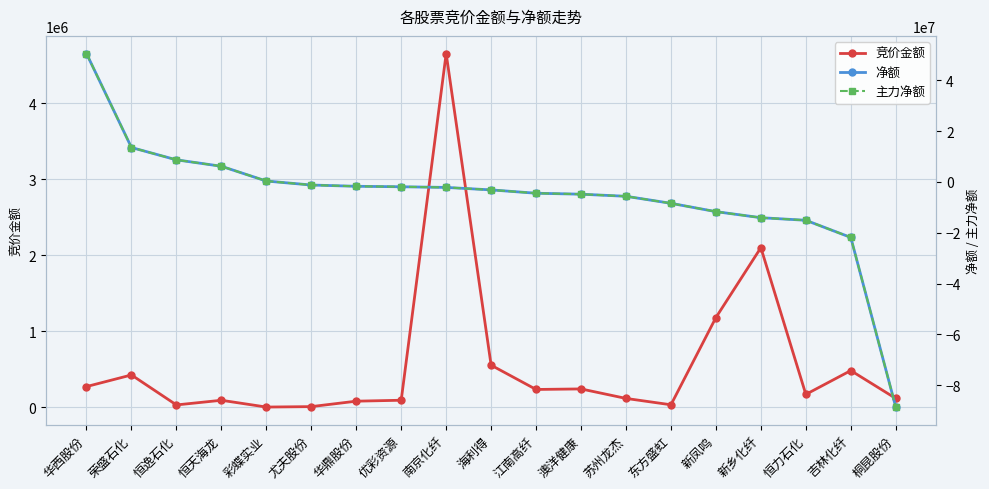

What is the difference between the maximum and minimum values in the 竞价金额 series?

4653140